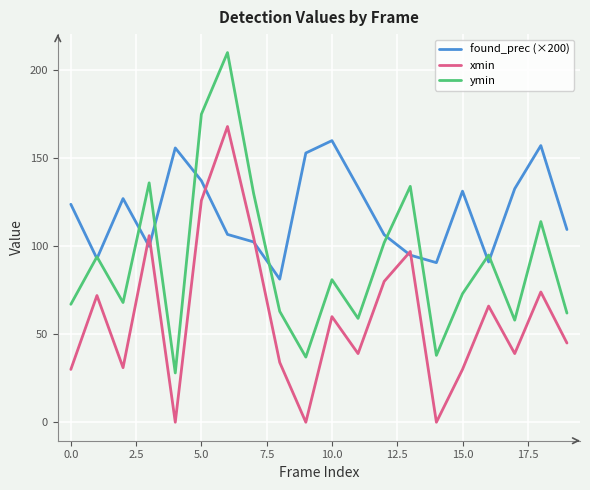

Which series has the largest range (max minus min)?

ymin